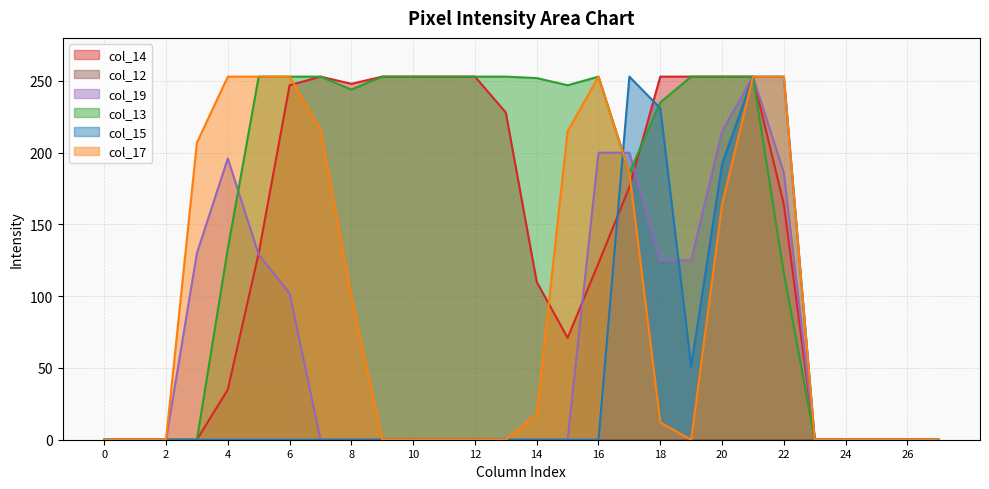

In col_15, how many points are lower than both neighbors (excluding endpoints)?

1